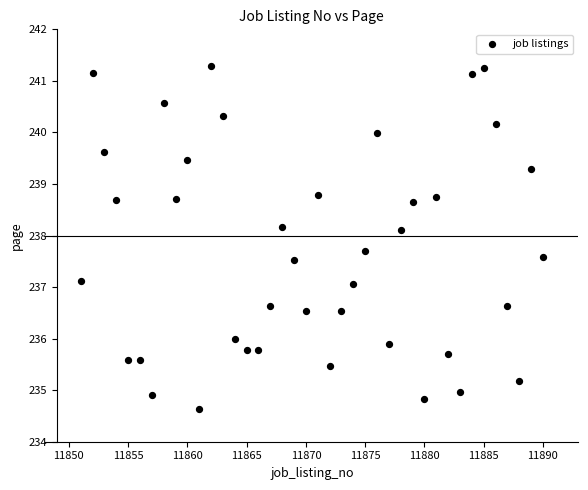

What is the range of X values (max minus min)?

39.0